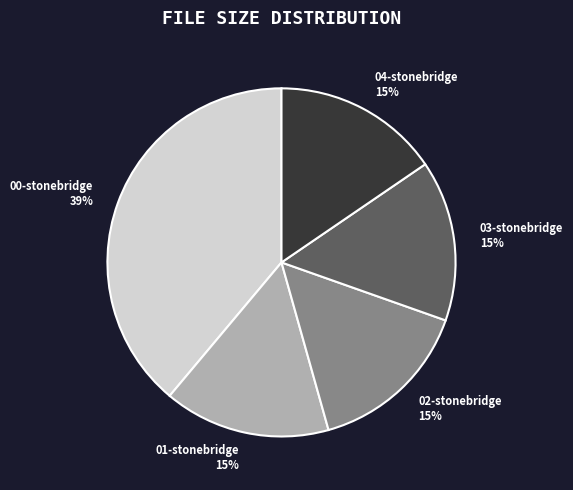

How many slices are in this pie chart?

5